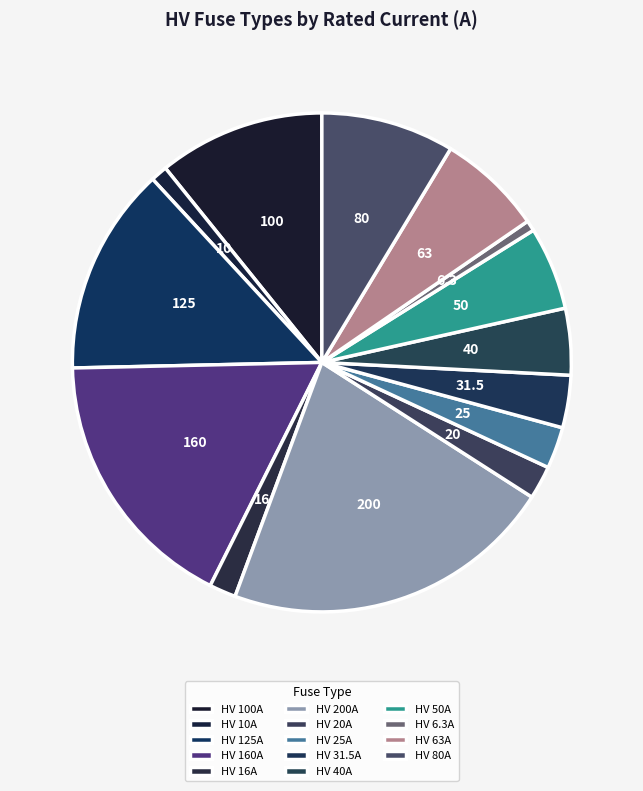

Which has a higher value, HV 200A or HV 50A?

HV 200A